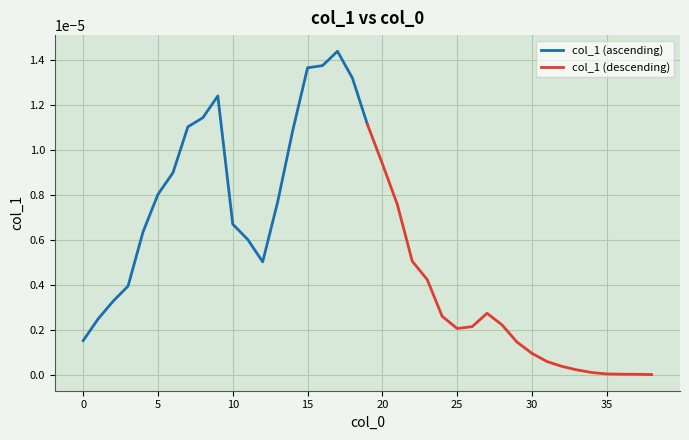

Rank the series by their average value, from lowest to highest.

col_1 (descending), col_1 (ascending)